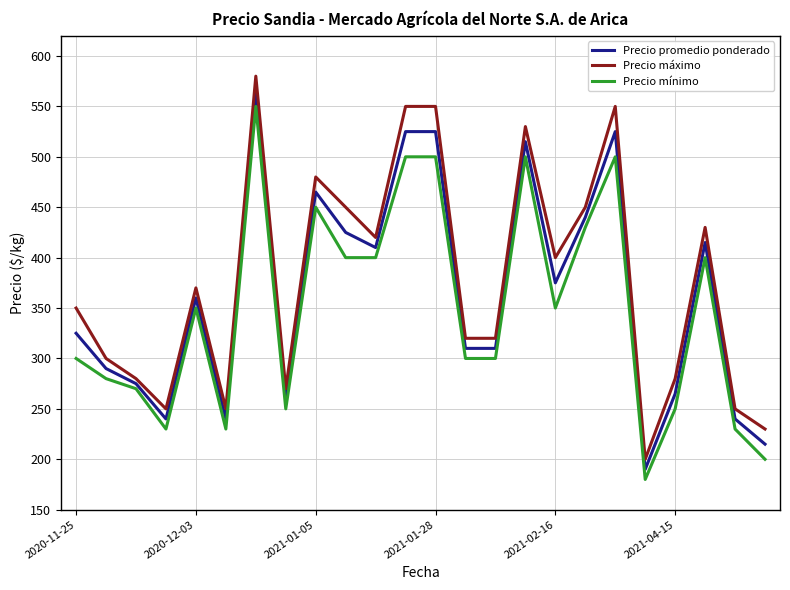

What are all the series names shown in the legend?

Precio promedio ponderado, Precio máximo, Precio mínimo